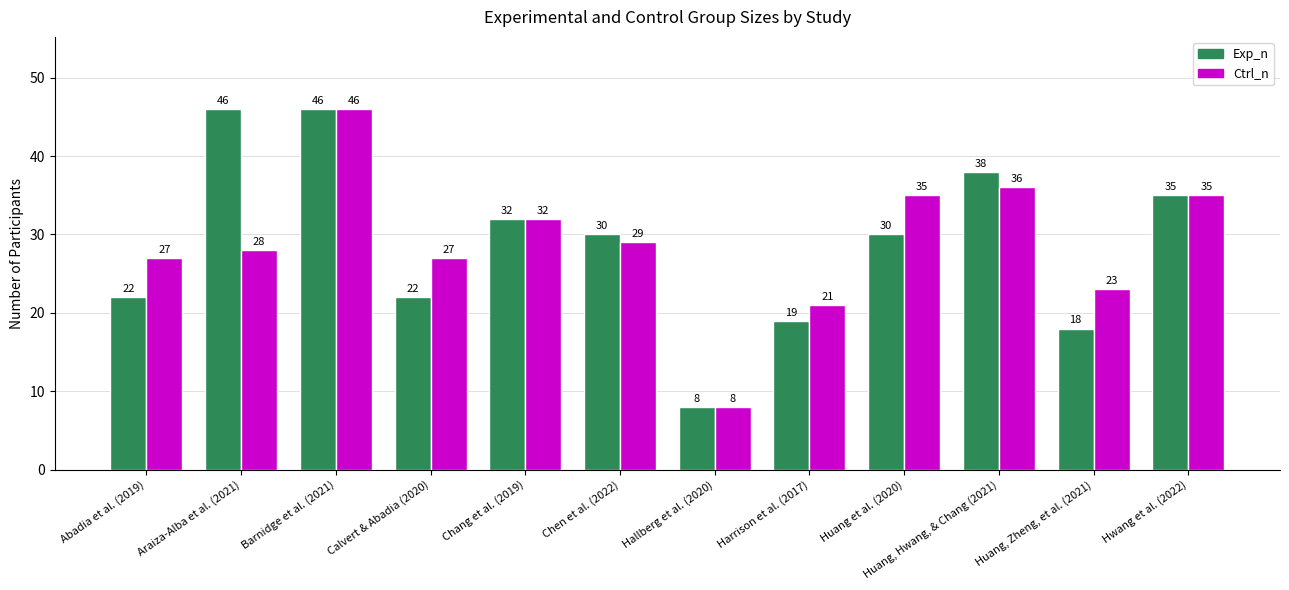

At Chen et al. (2022), list the series in order from smallest to largest.

Ctrl_n, Exp_n